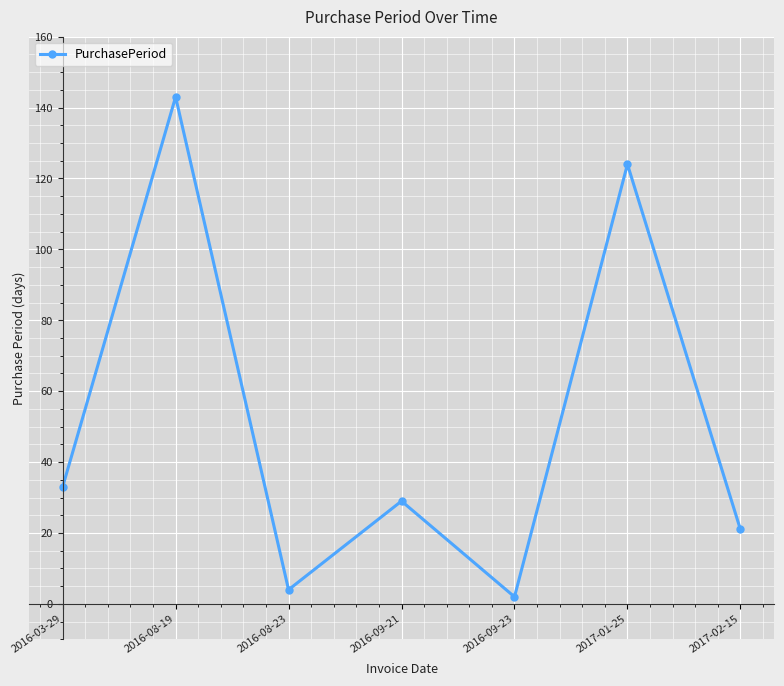

Is it true that the value at 2016-08-23 is 4?

True